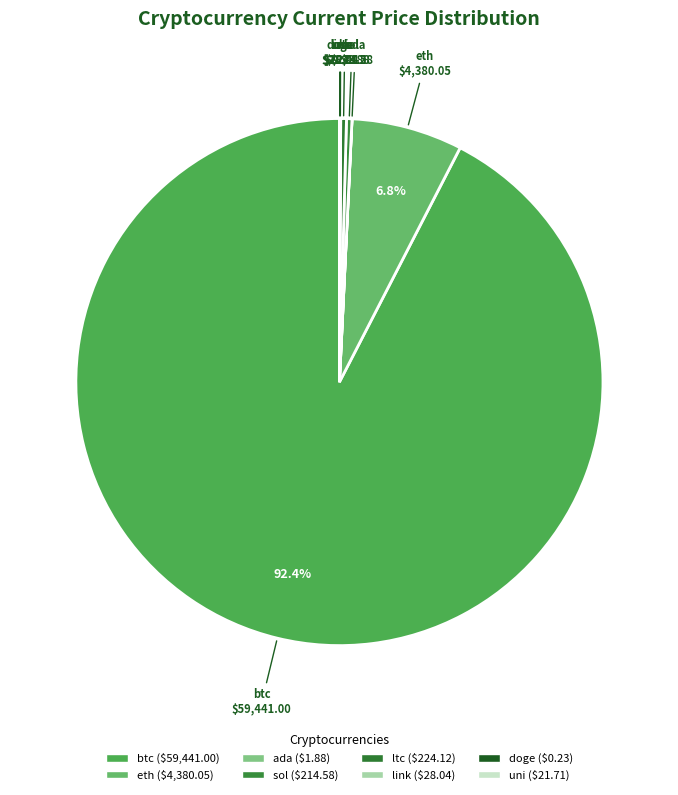

Is there a majority slice in this chart?

Yes